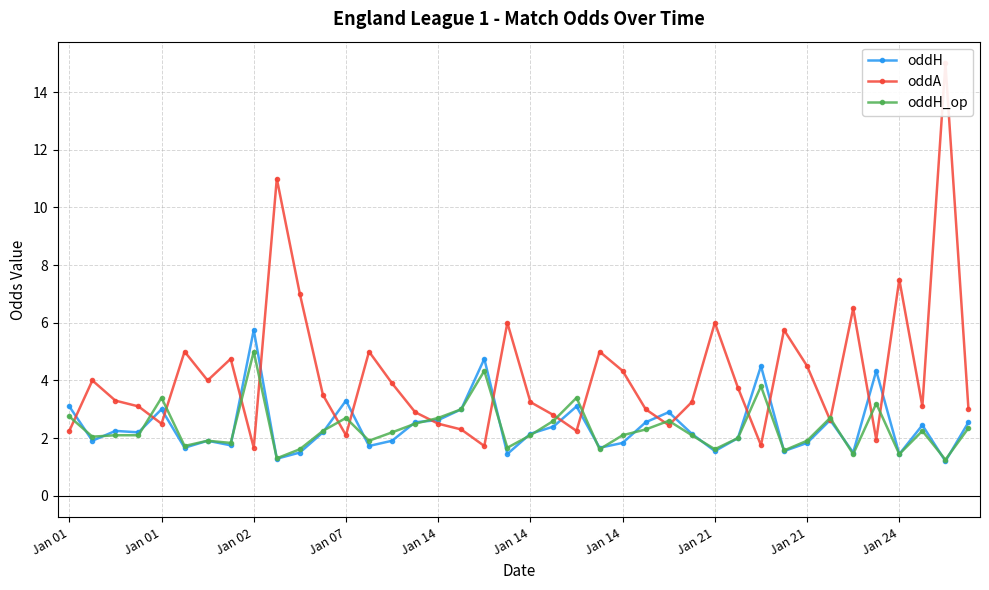

True or false: oddA and oddH_op intersect in this chart.

True